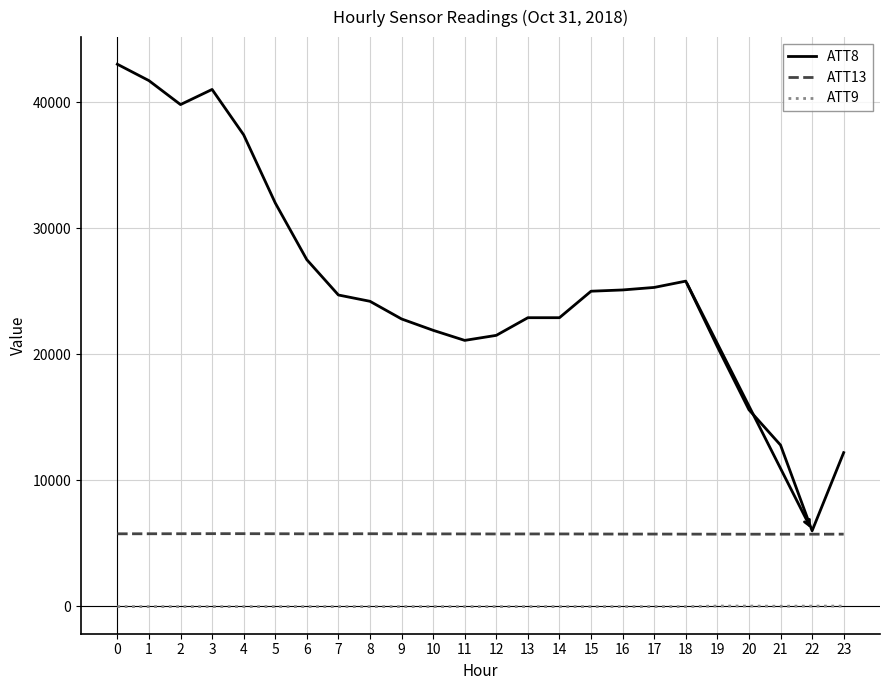

Rank the series by their average value, from lowest to highest.

ATT9, ATT13, ATT8